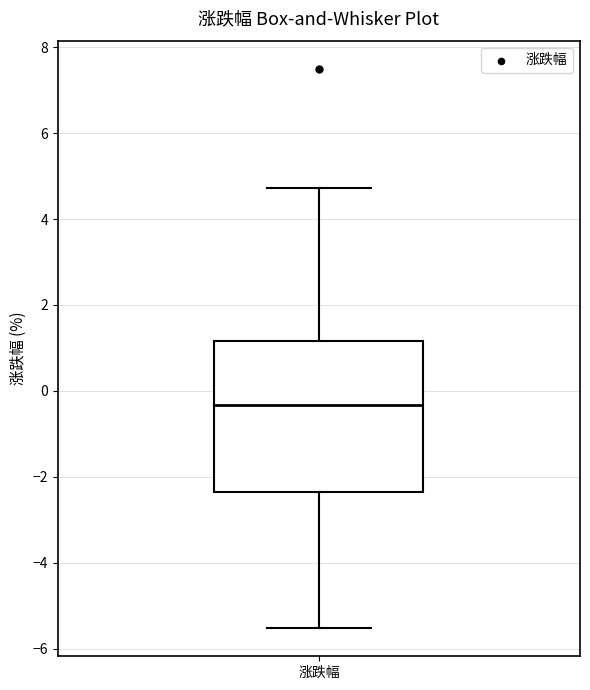

Where does the lower whisker of the box for 涨跌幅 end on the y-axis? The values are not printed on the chart, so give them approximately, as read against the axis.

-5.6